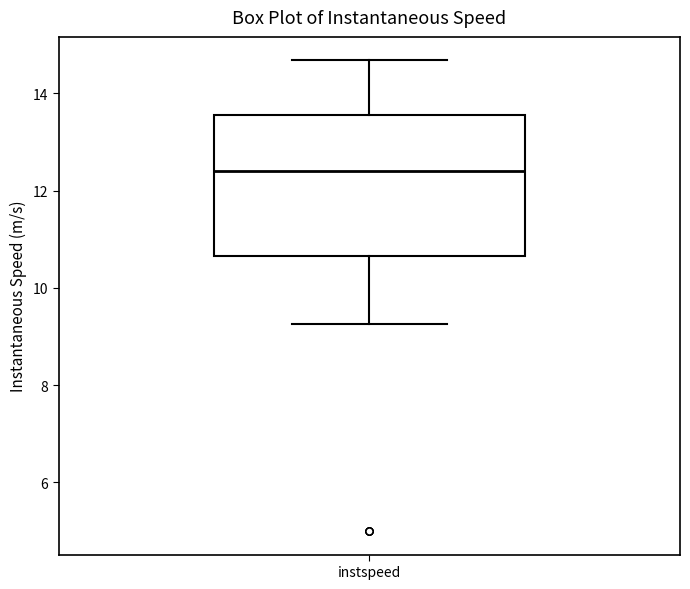

Read this box plot against the y-axis: the position of the median line, the range covered by the box, and the ends of both whiskers. The values are not printed on the chart, so give them approximately, as read against the axis.

median 12.4, box 10.6 to 13.6, whiskers 9.2 to 14.6